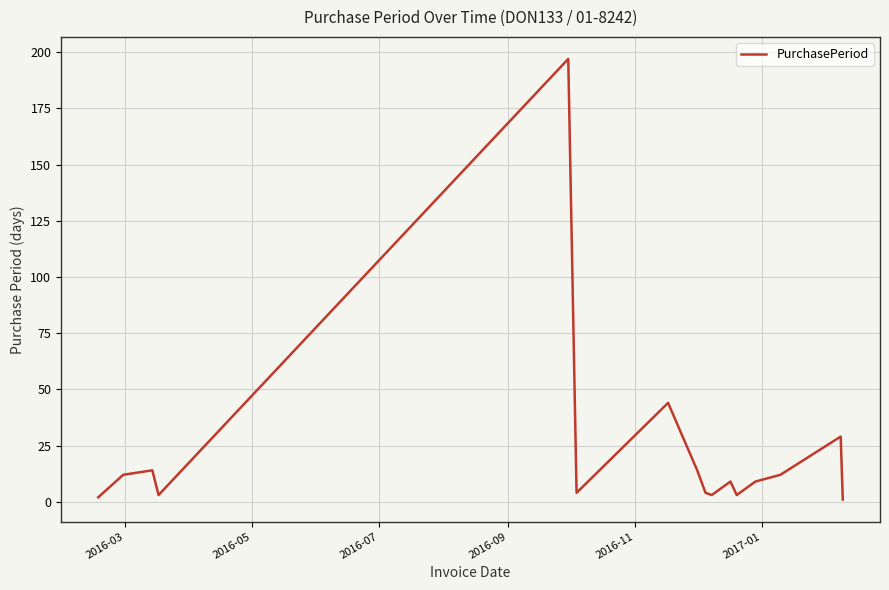

What is the maximum value shown in the chart?

197